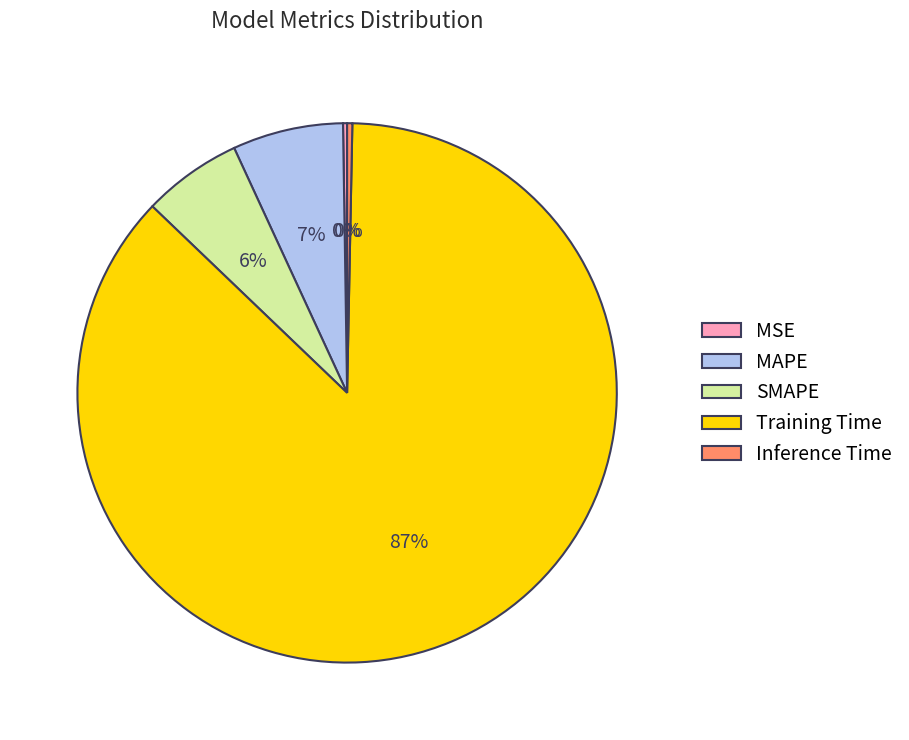

To the nearest percent, what is the average slice percentage?

20%